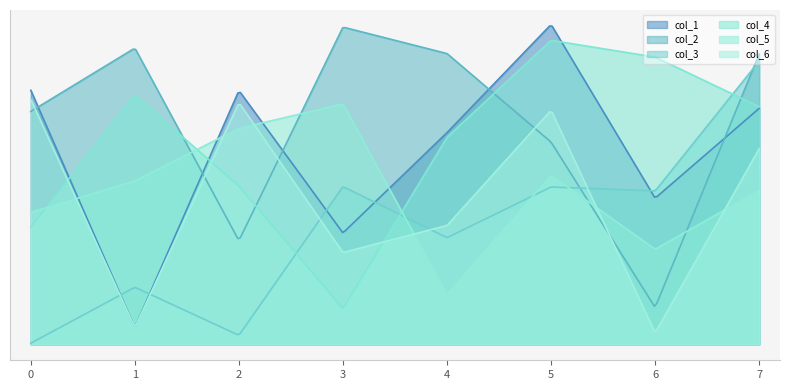

True or false: col_5 has a value of 711203 at 1.

False